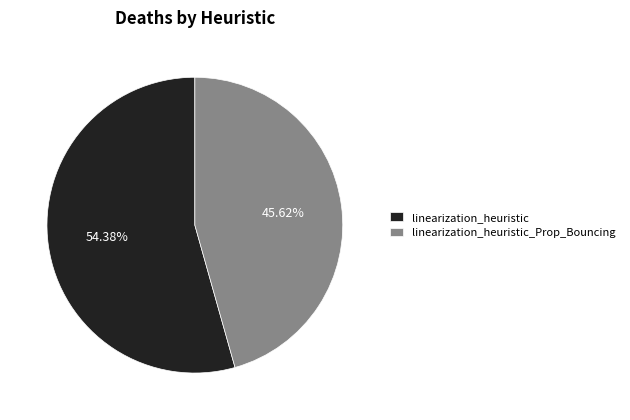

To the nearest percent, what portion does linearization_heuristic_Prop_Bouncing represent?

46%